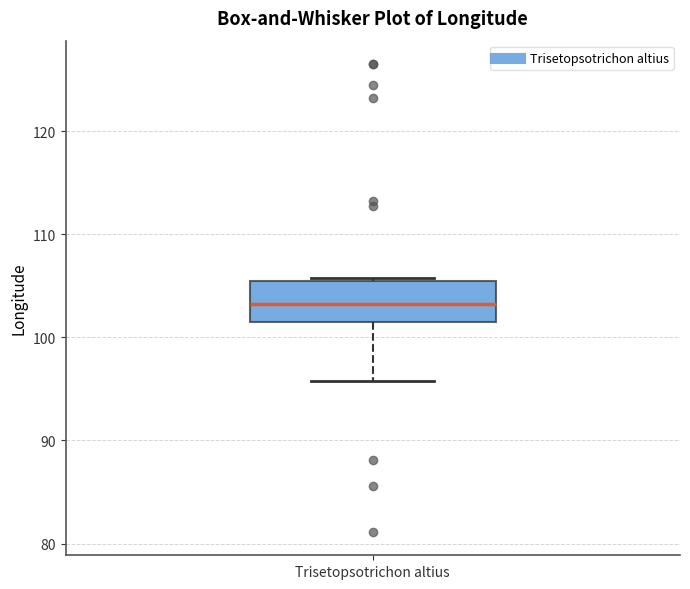

Read this box plot against the y-axis: the position of the median line, the range covered by the box, and the ends of both whiskers. The values are not printed on the chart, so give them approximately, as read against the axis.

median 103, box 102 to 106, whiskers 96 to 106